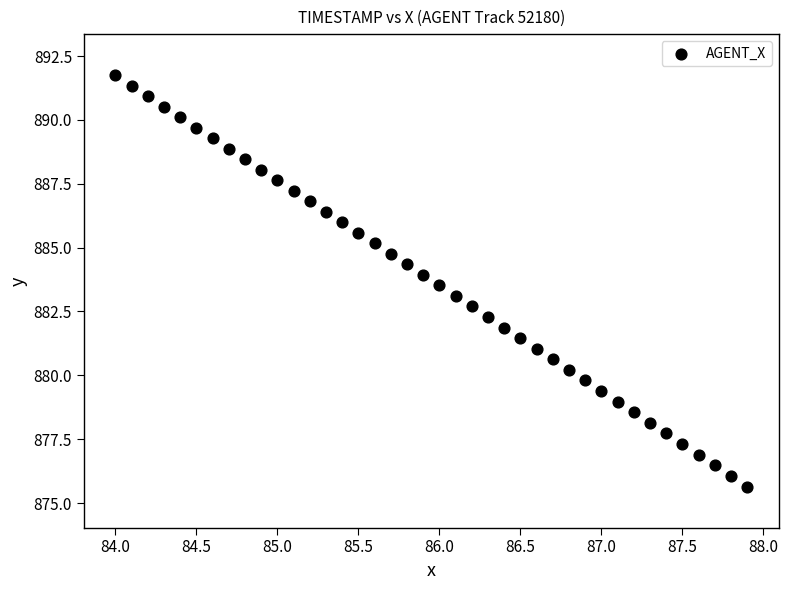

What is the range of X values (max minus min)?

3.9